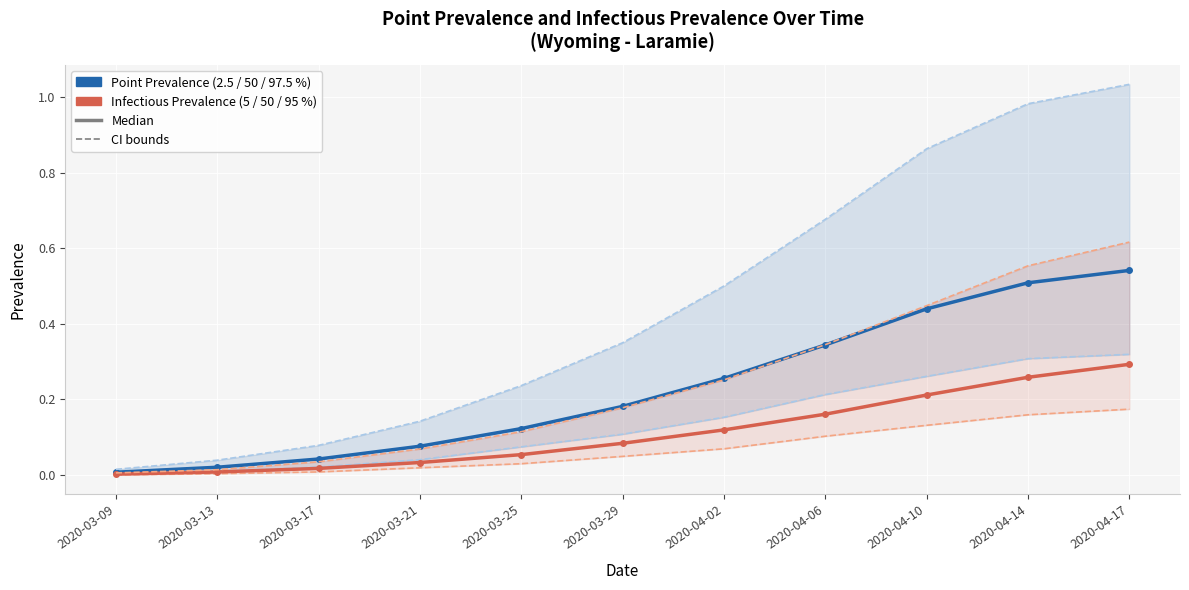

How many data points does each series have?

11